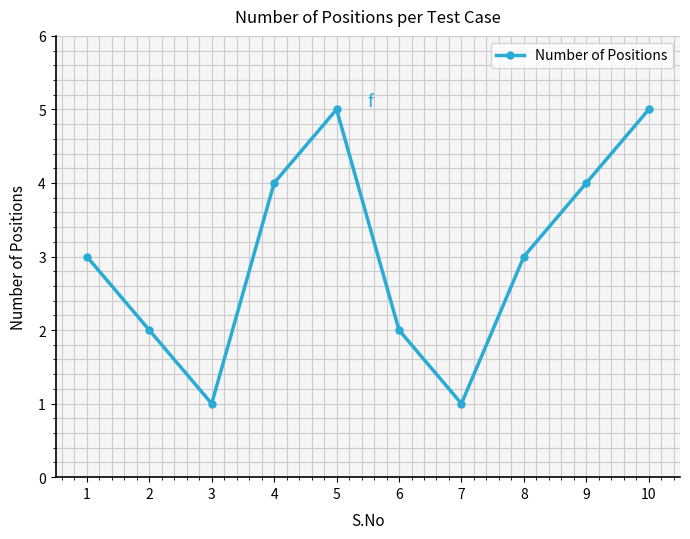

Reading left to right, extract all data points from this chart.

3	2	1	4	5	2	1	3	4	5